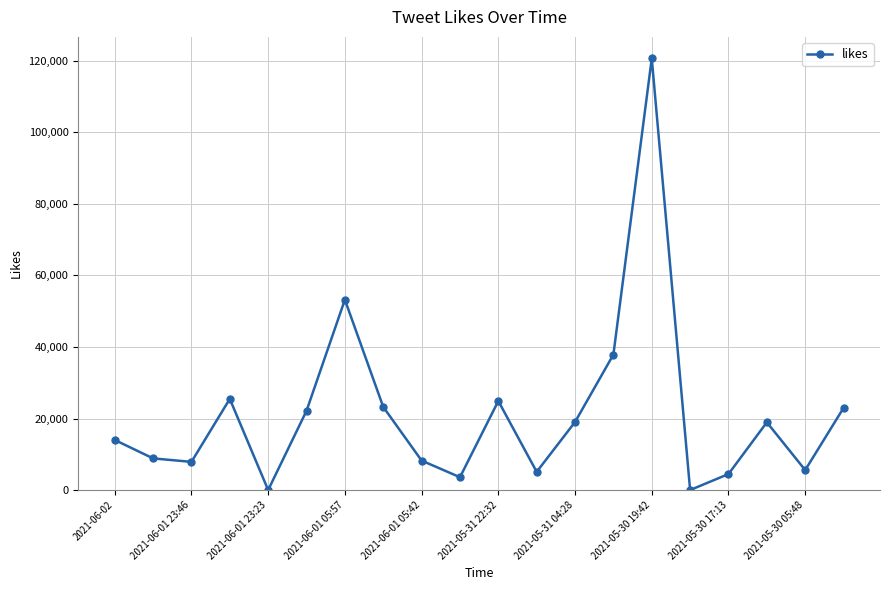

True or false: the data has more than 0 interior local peaks.

True